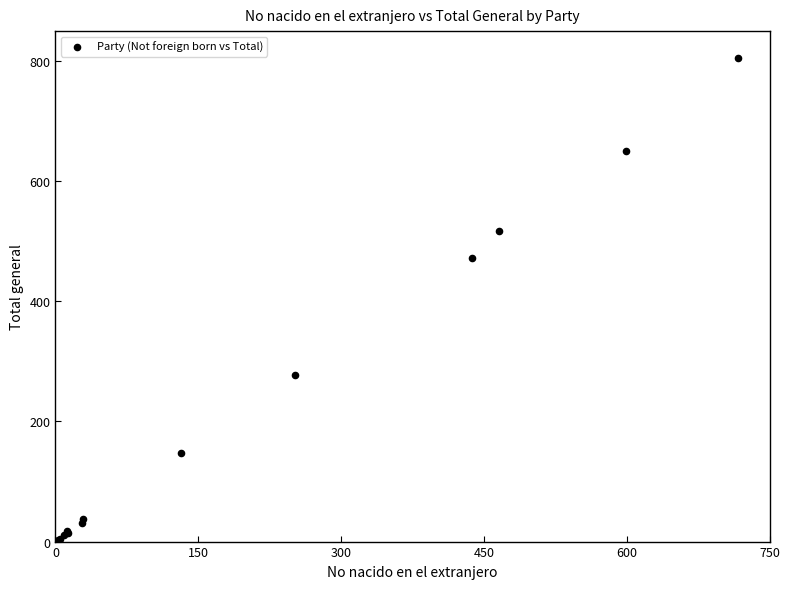

What Y value in the scatter plot is closest to 404?

473